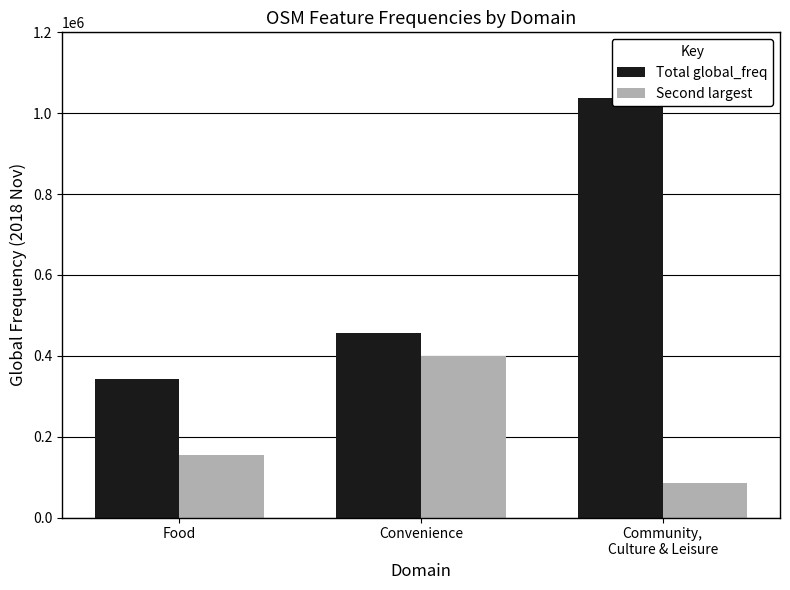

The Second largest series shows 581644 at Convenience. True or false?

False